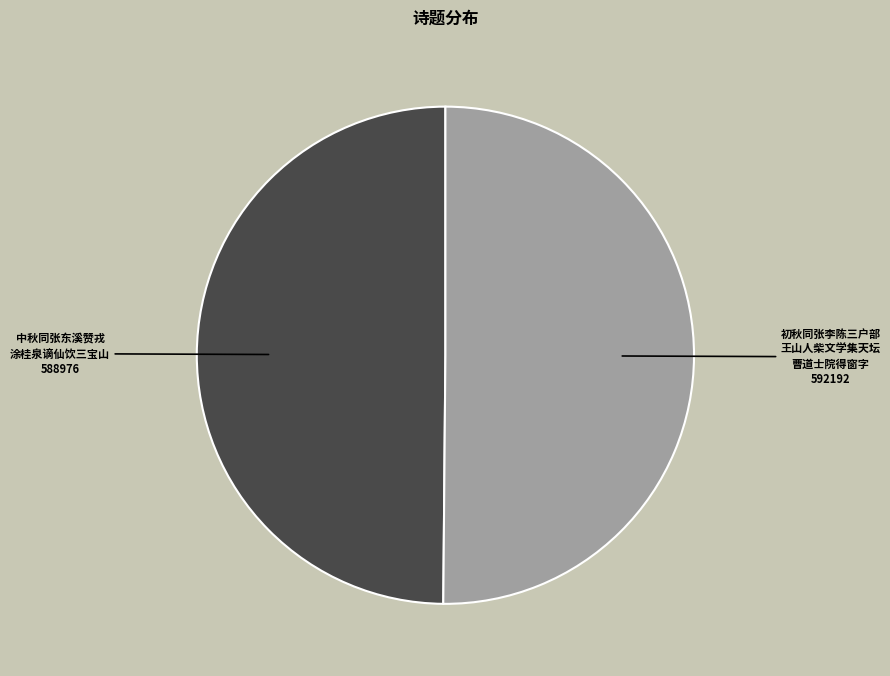

How many slices are in this pie chart?

2